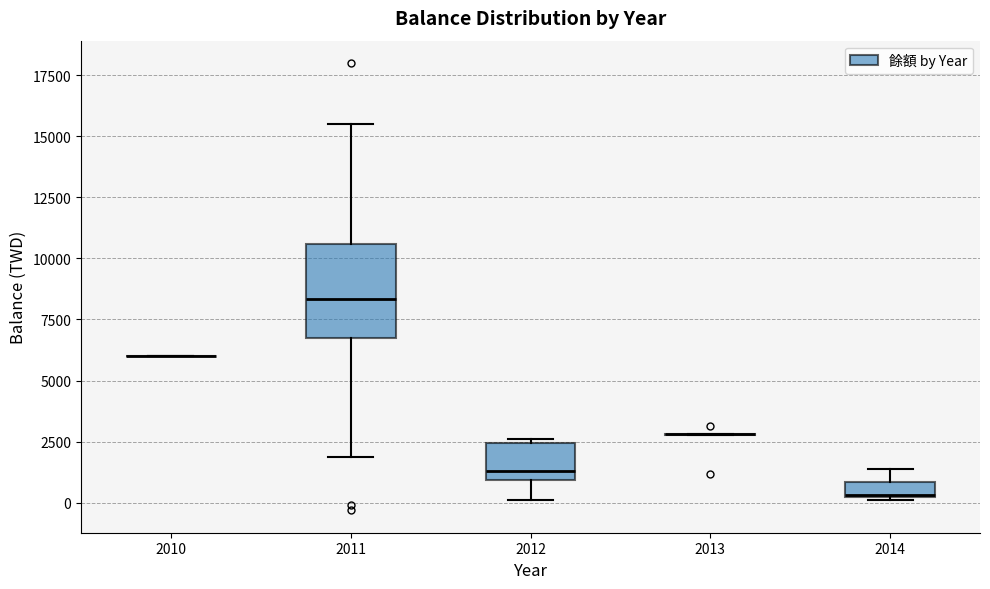

Which box is the tallest, from its lower edge to its upper edge?

2011